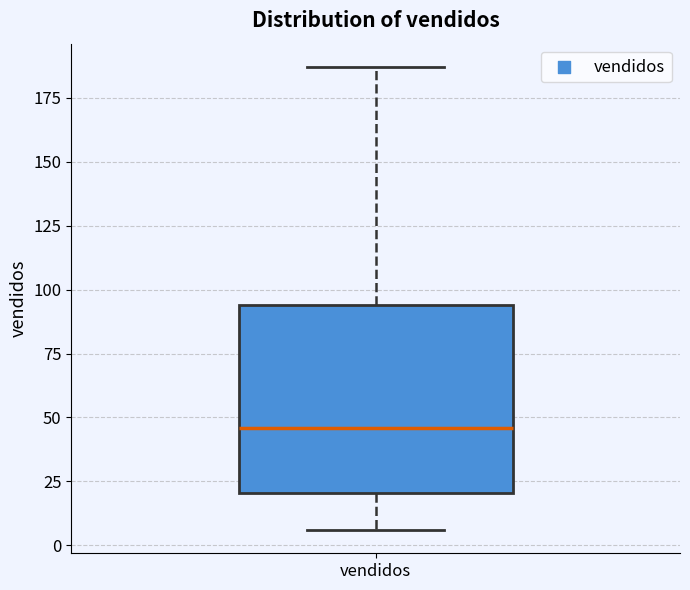

Transcribe this box plot: give where the median line is, the range the box spans, and where the two whiskers end, as read against the y-axis. The values are not printed on the chart, so give them approximately, as read against the axis.

median 45, box 20 to 95, whiskers 5 to 185